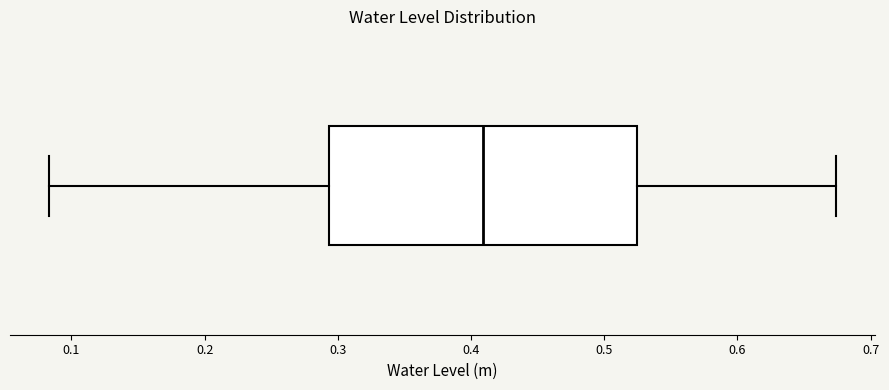

Where does the left whisker of the box end on the x-axis? The values are not printed on the chart, so give them approximately, as read against the axis.

0.08